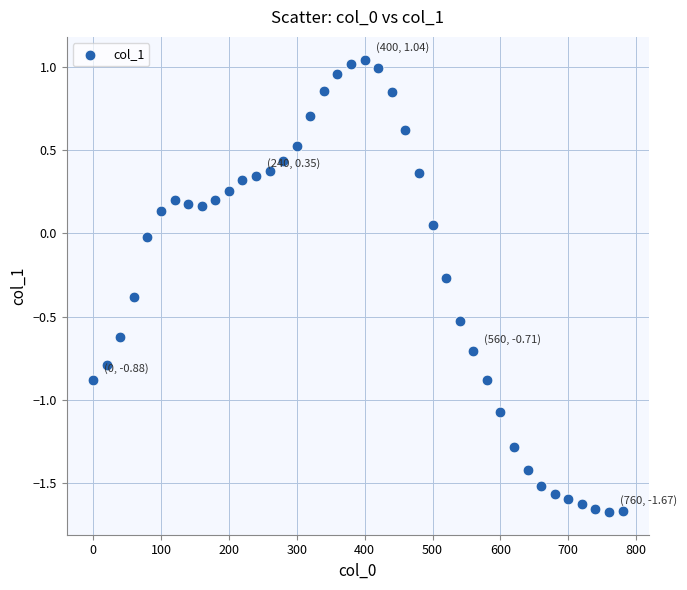

What is the range of Y values (max minus min)?

2.7